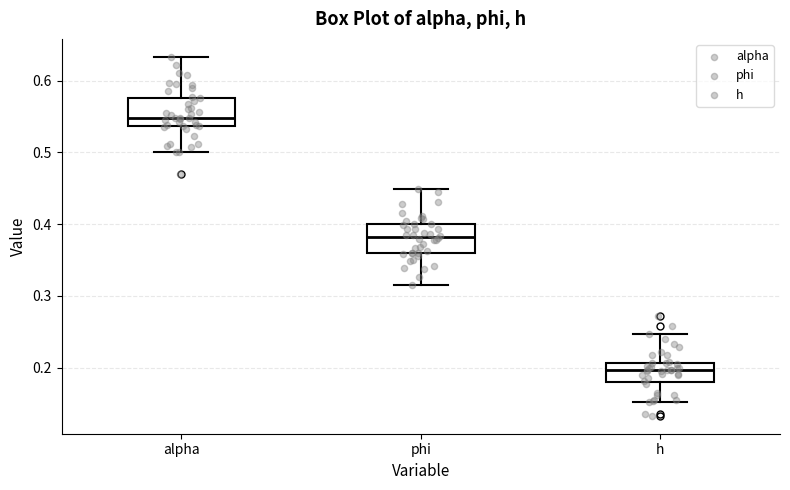

Where does the lower whisker of the box for h end on the y-axis? The values are not printed on the chart, so give them approximately, as read against the axis.

0.15